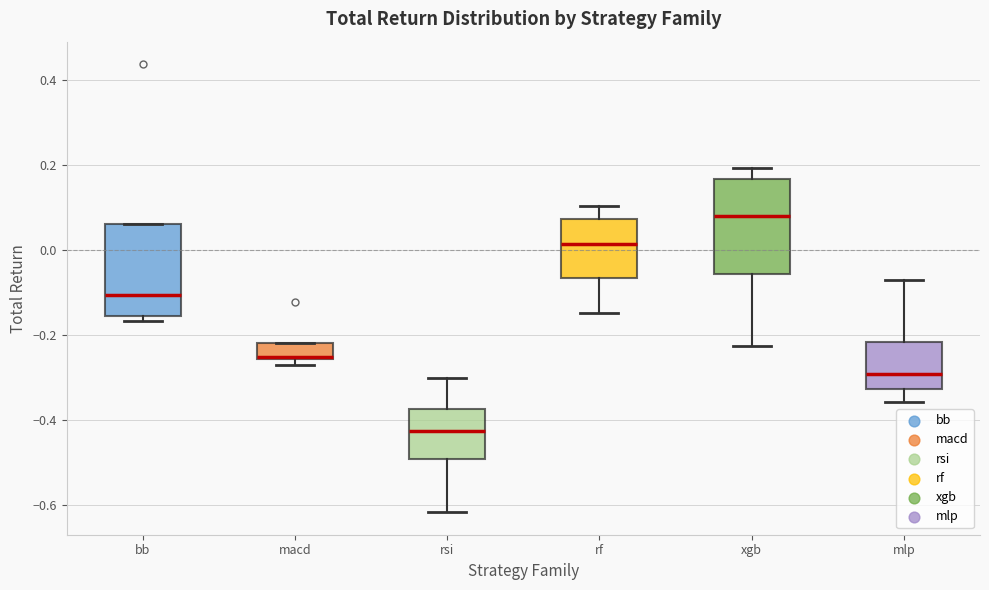

Where is the upper edge of the box for macd on the y-axis? The values are not printed on the chart, so give them approximately, as read against the axis.

-0.22